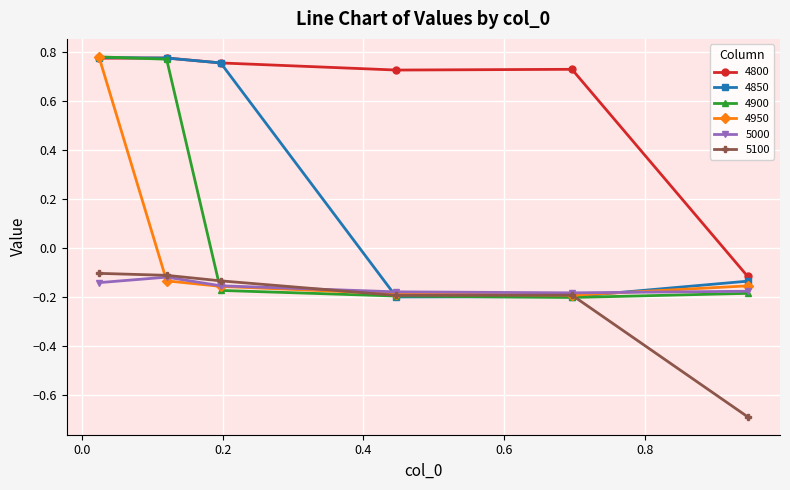

True or false: 5100 and 4800 intersect in this chart.

False